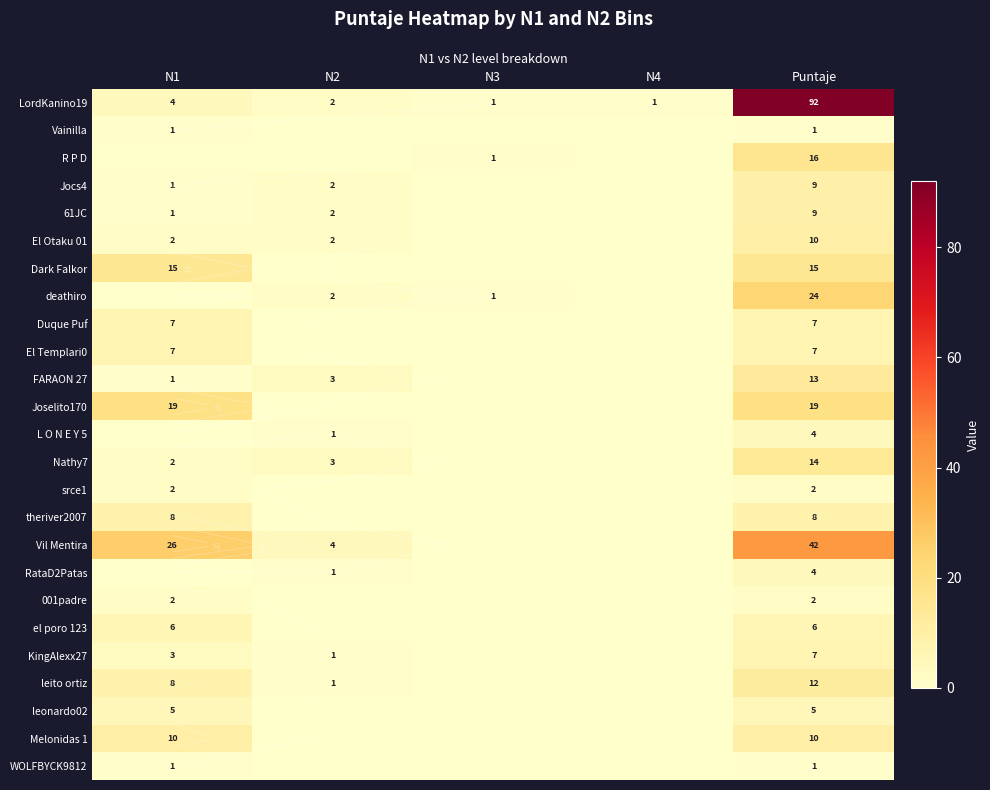

Rank the series by their maximum value, from highest to lowest.

LordKanino19, Vil Mentira, deathiro, Joselito170, R P D, Dark Falkor, Nathy7, FARAON 27, leito ortiz, El Otaku 01, Melonidas 1, Jocs4, 61JC, theriver2007, Duque Puf, El Templari0, KingAlexx27, el poro 123, leonardo02, L O N E Y 5, RataD2Patas, srce1, 001padre, Vainilla, WOLFBYCK9812